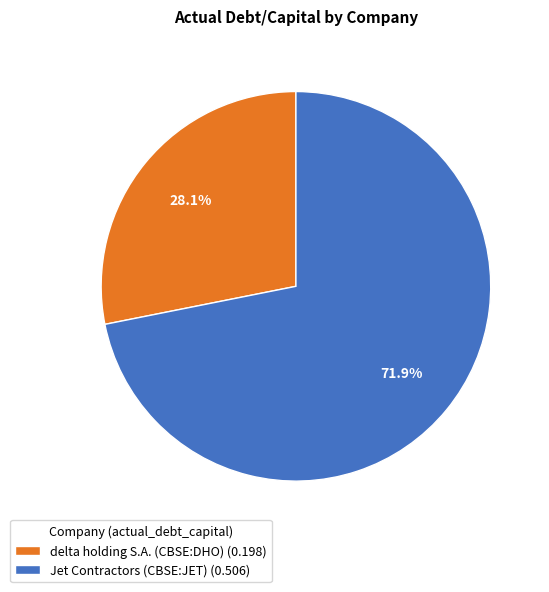

Combined, do Jet Contractors (CBSE:JET) and delta holding S.A. (CBSE:DHO) account for over 50%?

Yes